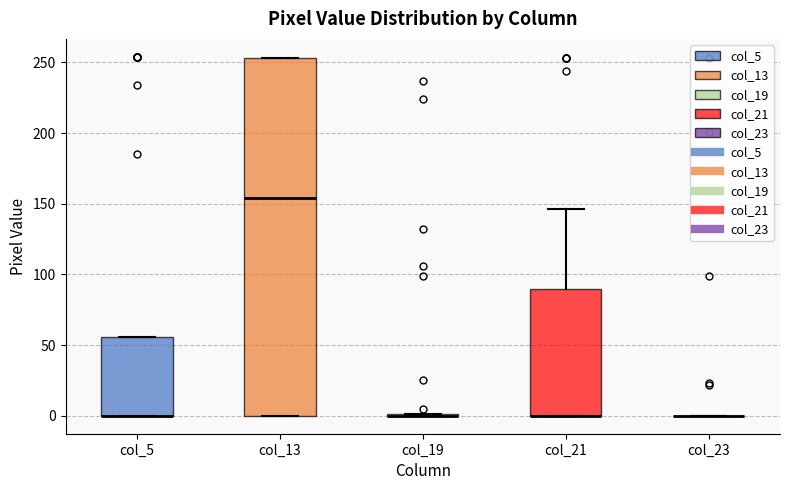

Which box is the tallest, from its lower edge to its upper edge?

col_13